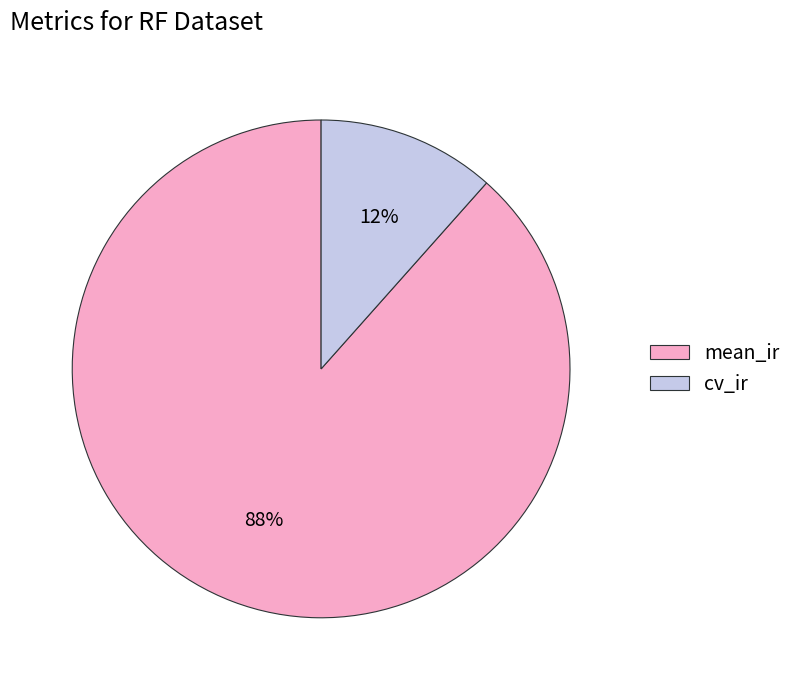

Which category has the smallest portion of the pie?

cv_ir